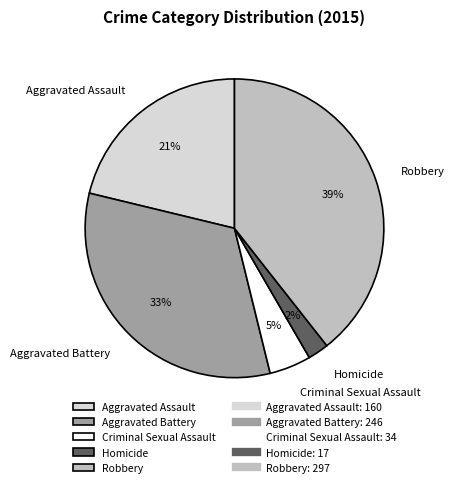

Does any single category account for the majority?

No